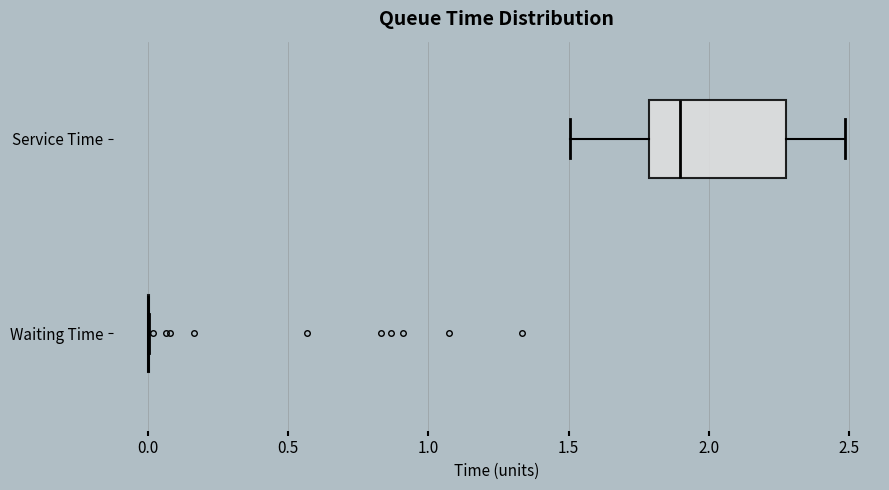

Which box is the widest, from its left edge to its right edge?

Service Time